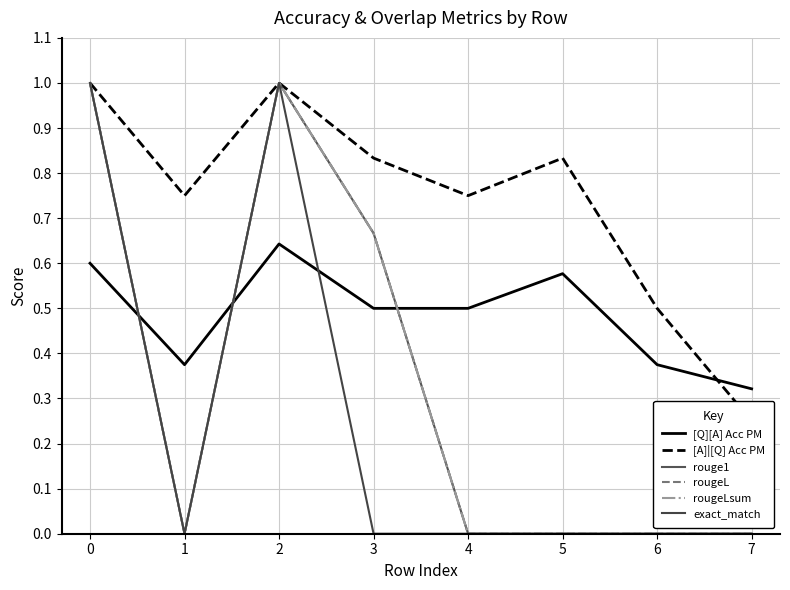

Does the chart have visible grid lines?

Yes